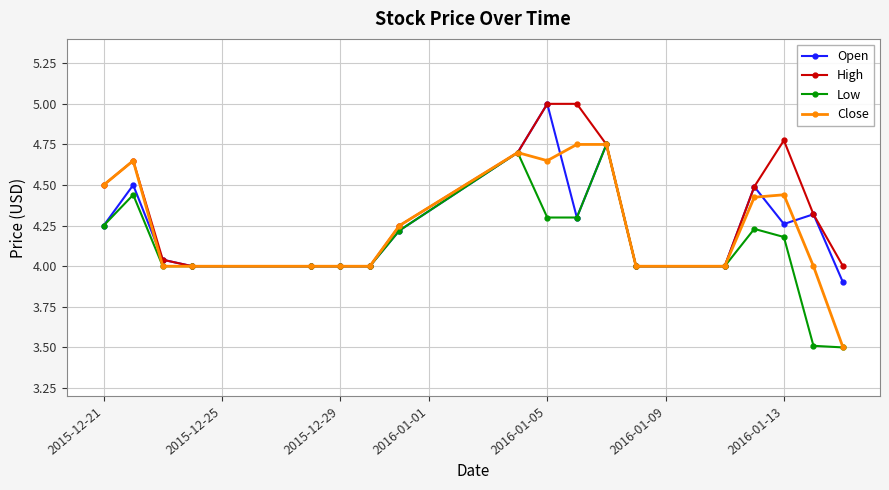

What is the smallest value displayed?

3.5